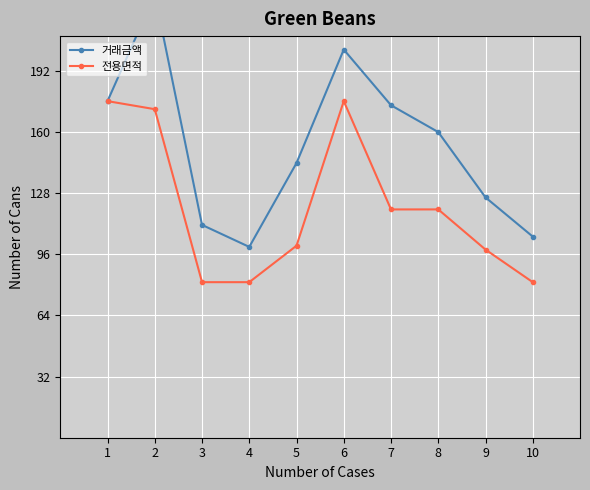

What are all the series names shown in the legend?

거래금액, 전용면적